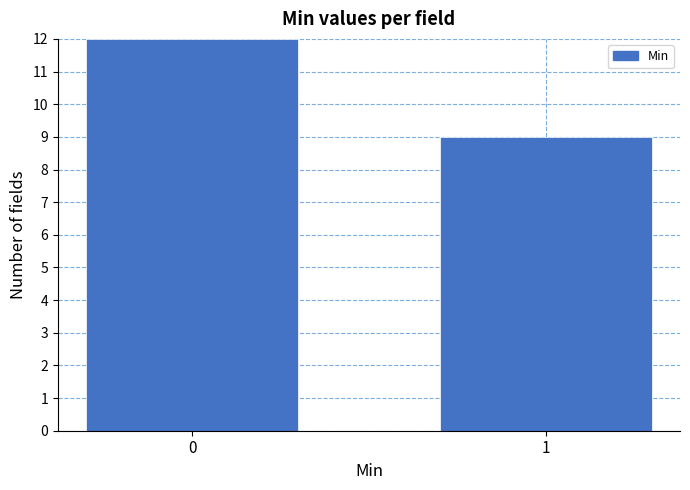

Reading right to left, what are all the values shown in this chart?

1=9	0=12